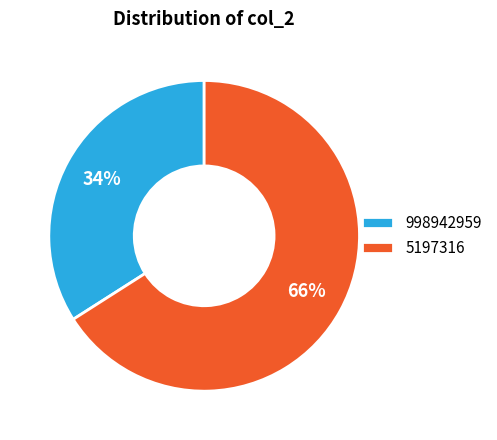

The 5197316 slice represents 66% of the pie. True or false?

True